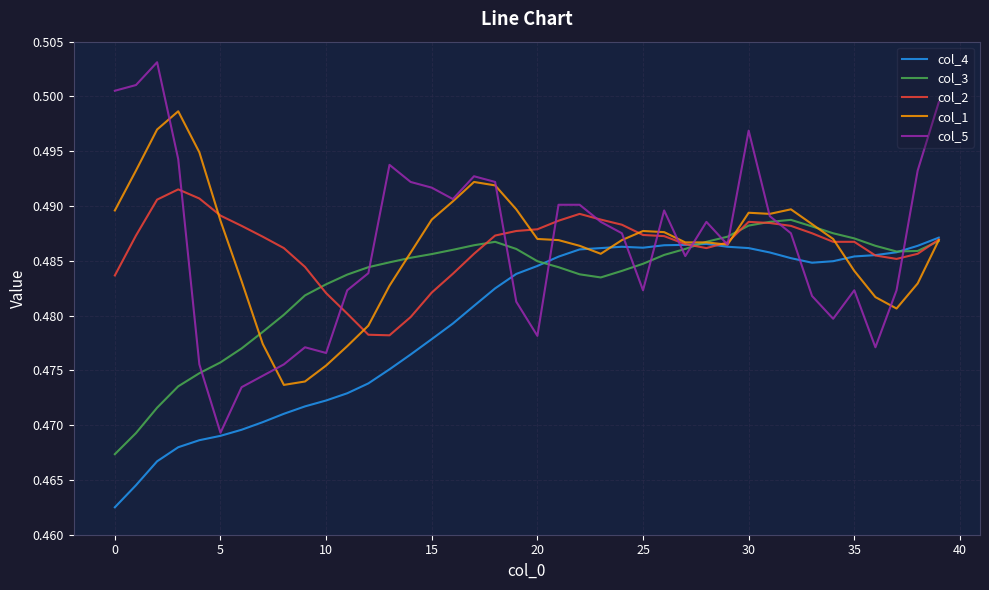

What is the sum of all col_1 values?

19.5